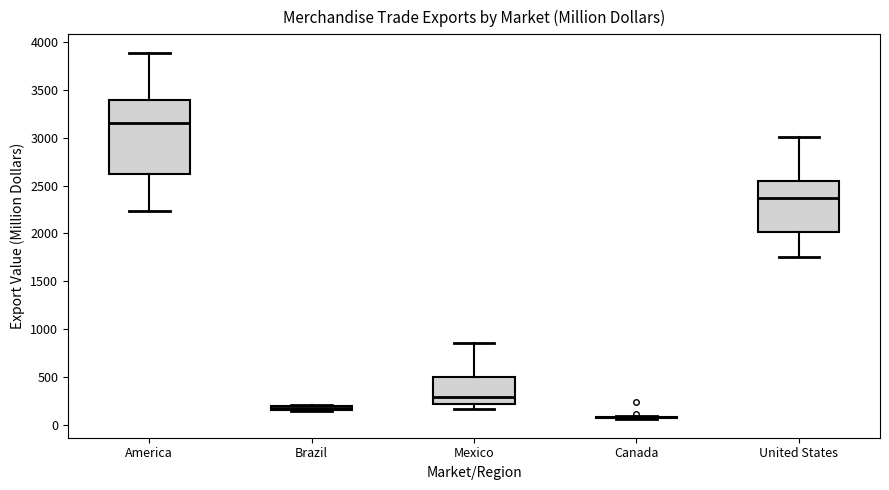

Comparing the boxes themselves (not the whiskers), which one is the tallest?

America